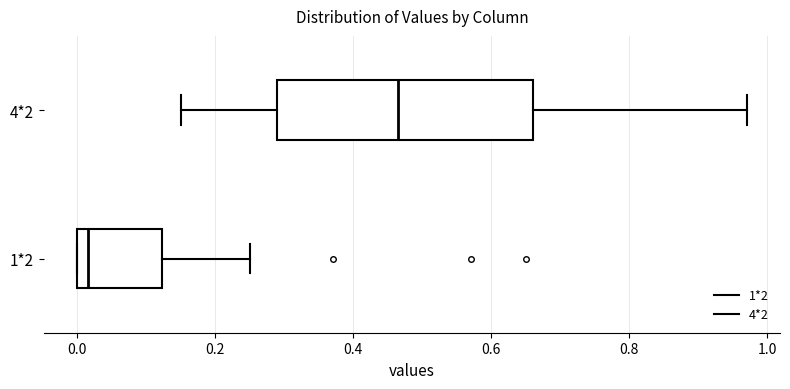

Where does the right whisker of the box for 1*2 end on the x-axis? The values are not printed on the chart, so give them approximately, as read against the axis.

0.26